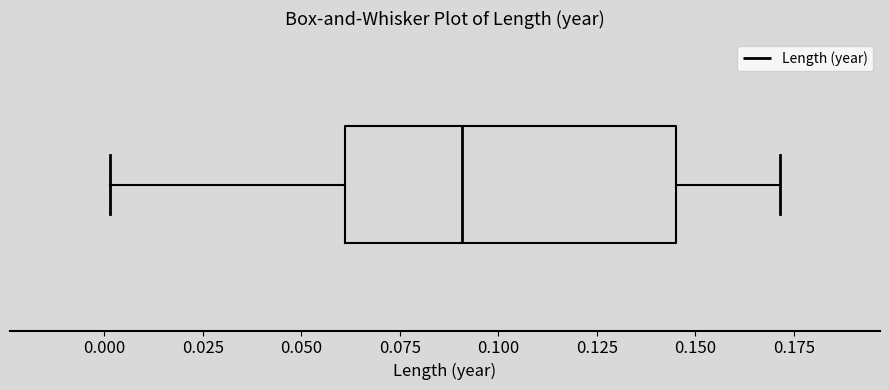

Where is the left edge of the box on the x-axis? The values are not printed on the chart, so give them approximately, as read against the axis.

0.060